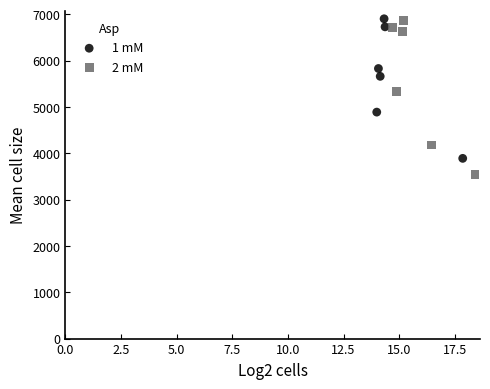

What are all the series names shown in the legend?

1 mM, 2 mM